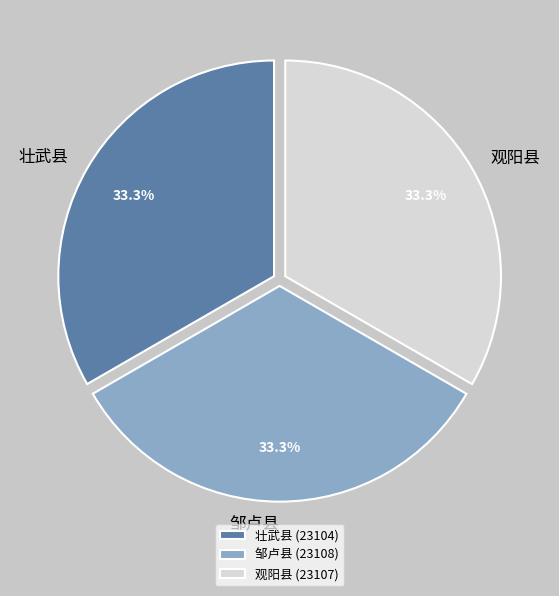

To the nearest percent, what is the combined percentage of 壮武县 and 观阳县?

67%